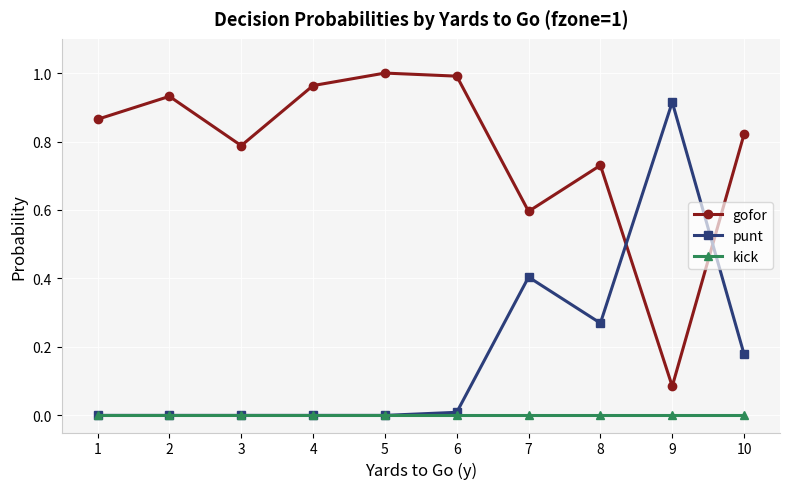

Which series has the largest total across all categories?

gofor